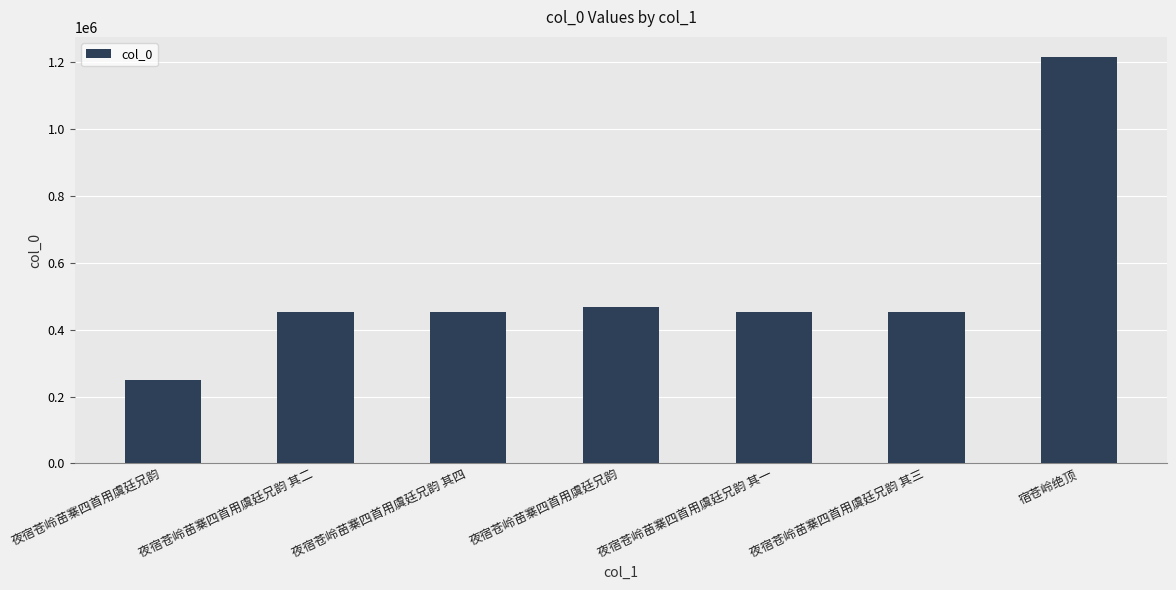

What is the greatest value displayed?

1215829